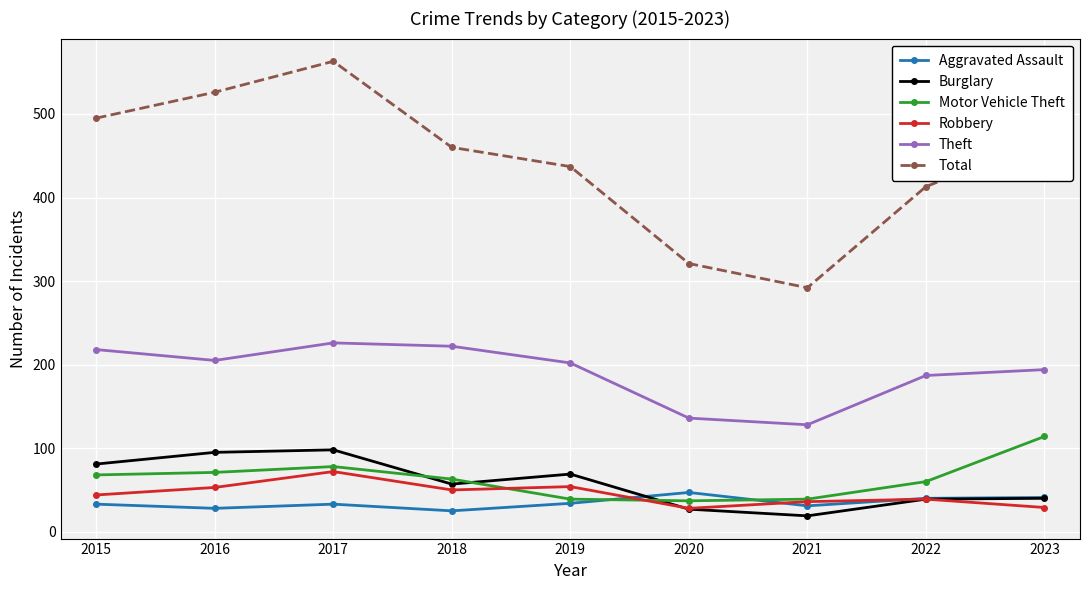

What is the sum of the Burglary values at 2018 and 2021?

76